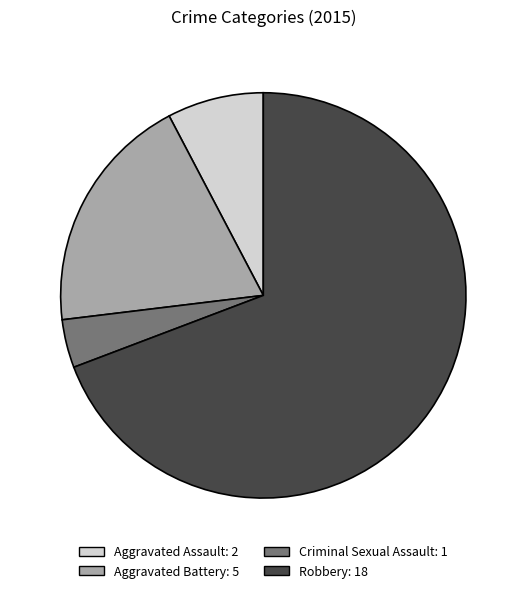

Does Robbery account for over 50% of the chart?

Yes